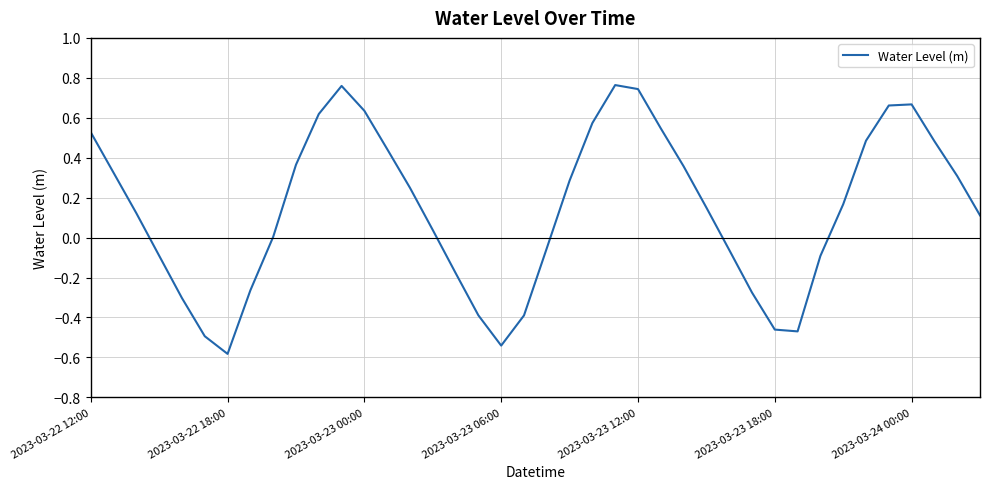

What is the difference between the maximum and minimum values?

1.3